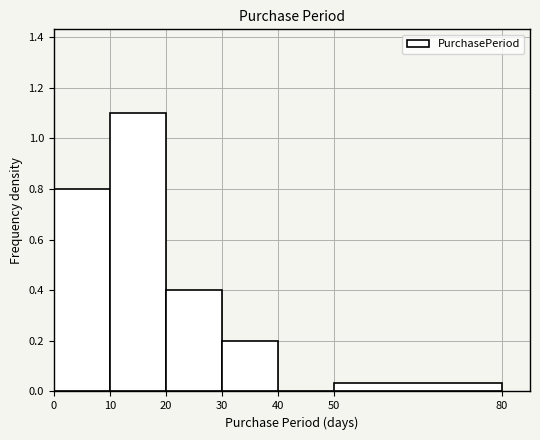

Reading left to right, transcribe this chart: for each bar, give the range it covers on the x-axis and its height. The values are not printed on the chart, so give them approximately, as read against the axis.

0 to 10: 0.80
10 to 20: 1.10
20 to 30: 0.40
30 to 40: 0.20
40 to 50: 0
50 to 80: 0.04